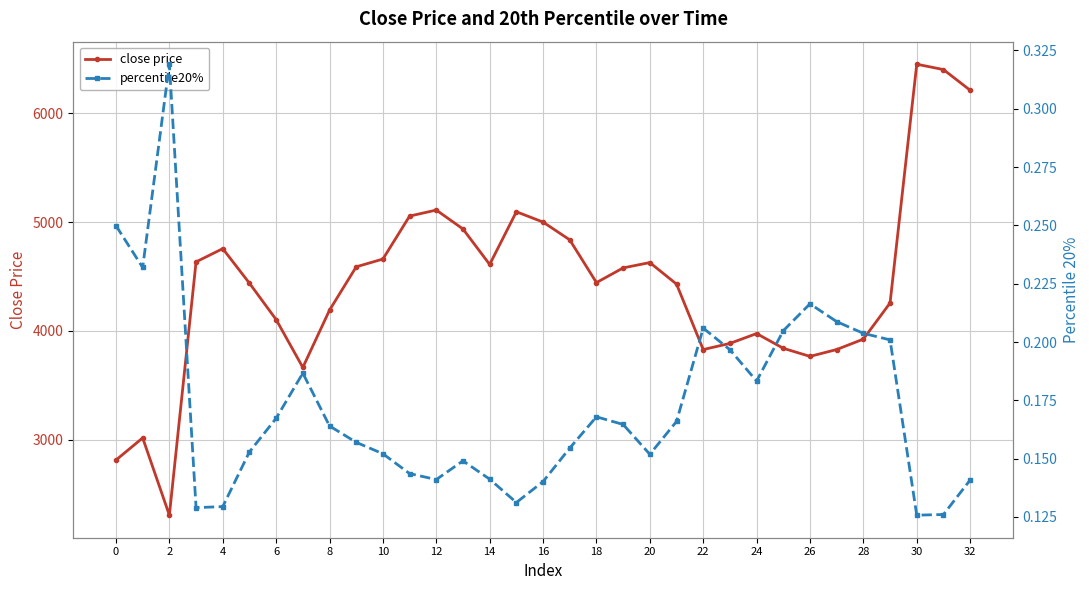

True or false: close price has more than 2 interior local peaks.

True